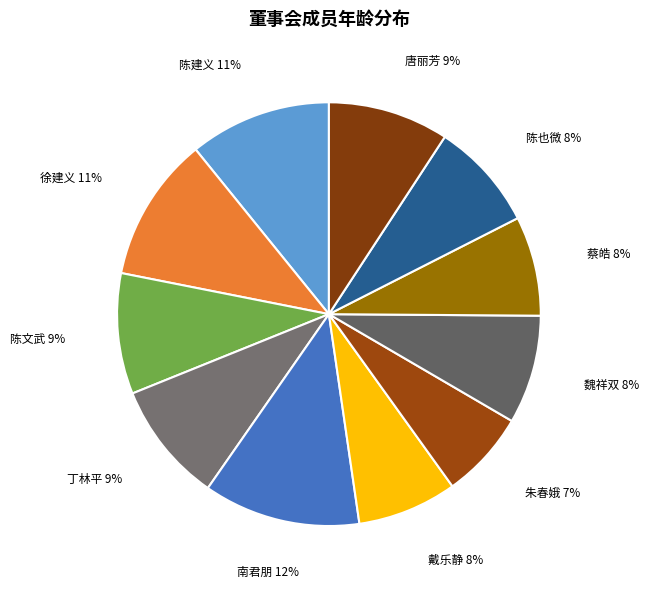

True or false: 陈也微 accounts for 8% of the total.

True